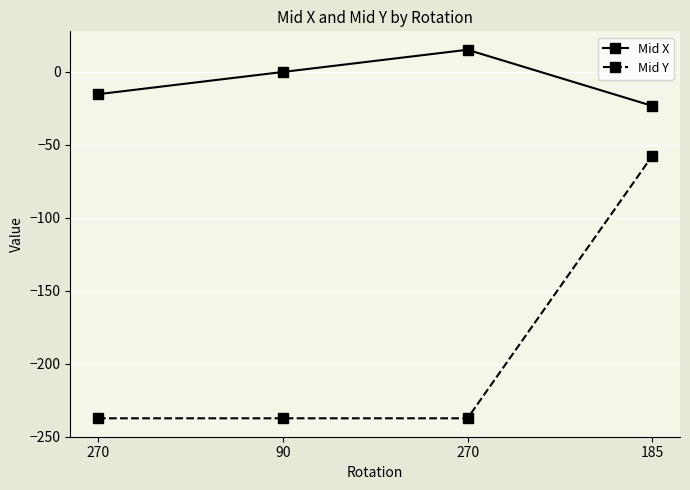

How many categories are shown in the chart?

4